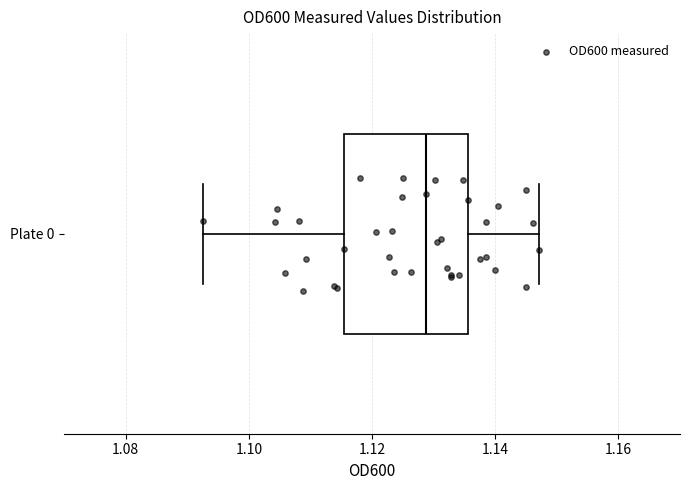

Read this box plot against the x-axis: the position of the median line, the range covered by the box, and the ends of both whiskers. The values are not printed on the chart, so give them approximately, as read against the axis.

median 1.128, box 1.116 to 1.136, whiskers 1.092 to 1.148